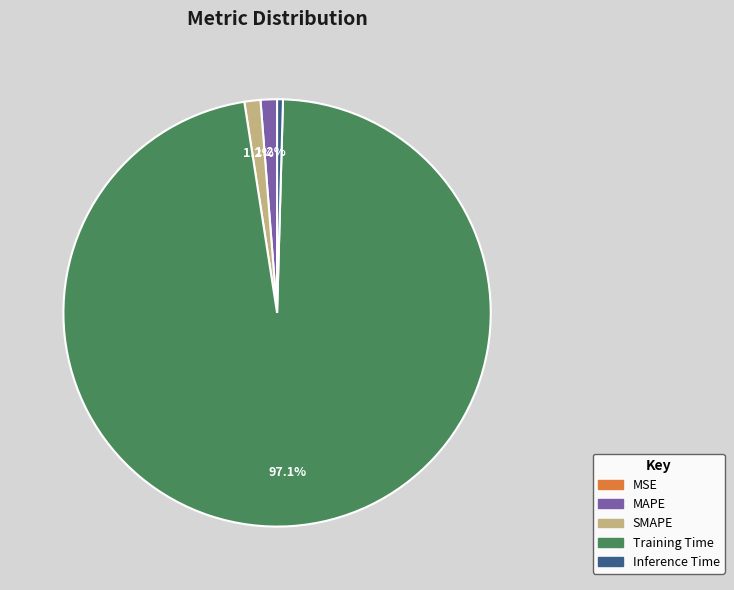

Which slice is the largest?

Training Time